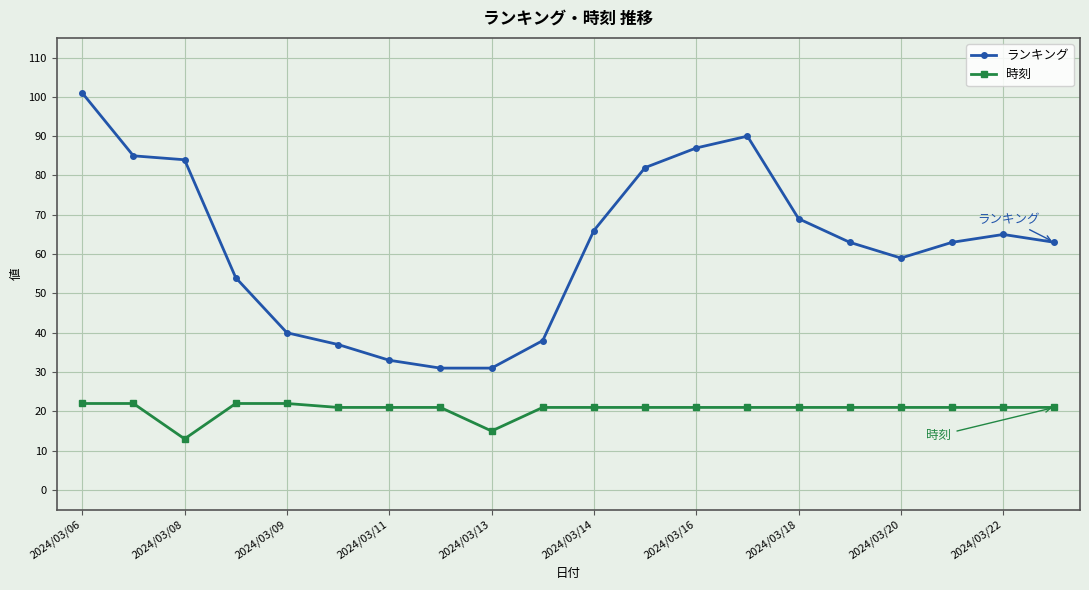

At how many categories does at least one series exceed 99?

1